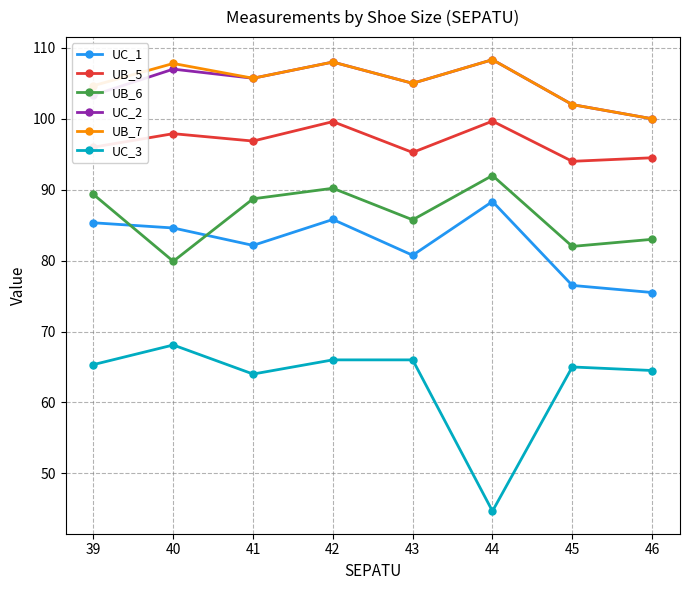

How many lines are shown in the chart?

6